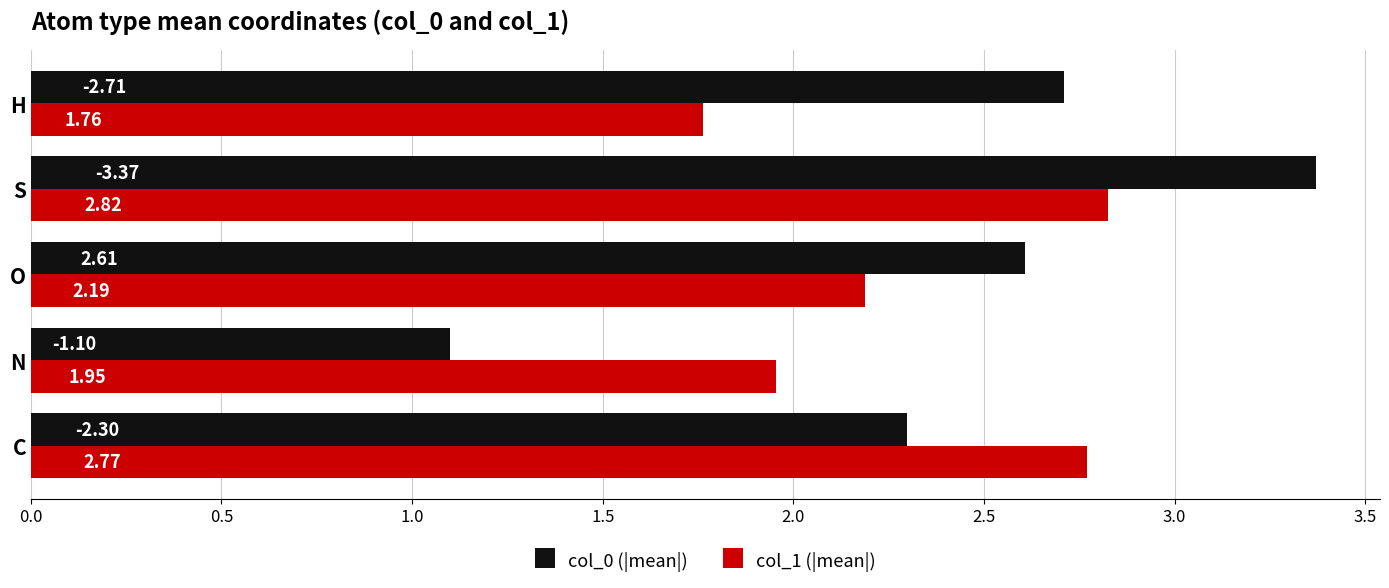

Which category has the lowest value in the col_0 (|mean|) series?

N